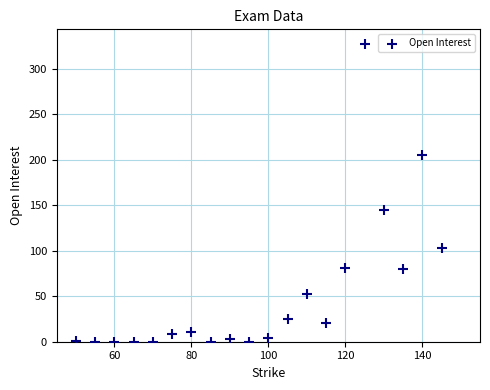

What Y value in the scatter plot is closest to 163?

145